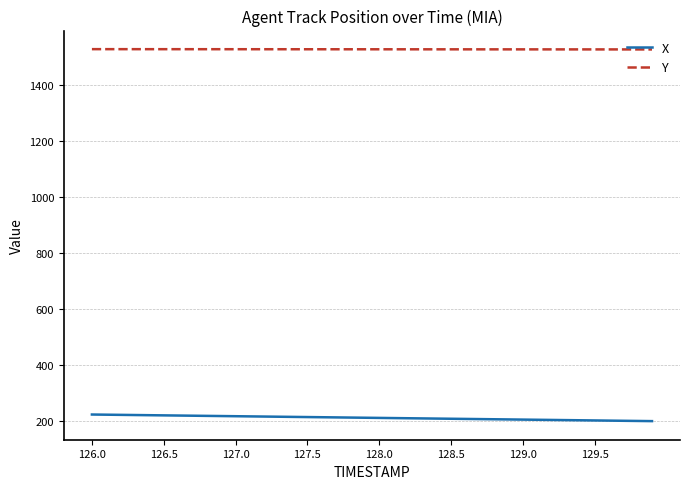

What is the maximum value for X?

223.0